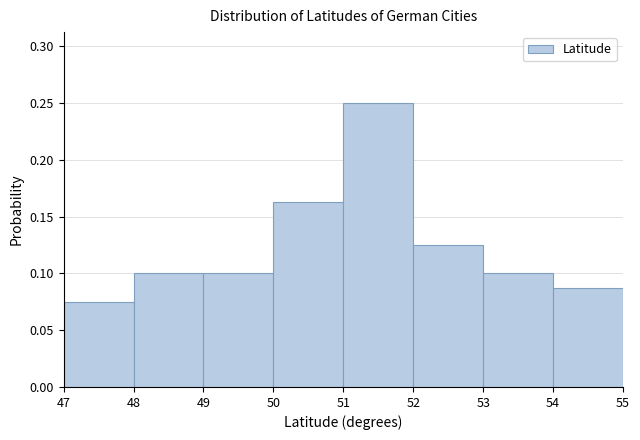

Reading left to right, list every bar in this chart as the range it spans on the x-axis followed by its height. The values are not printed on the chart, so give them approximately, as read against the axis.

47 to 48: 0.075
48 to 49: 0.100
49 to 50: 0.100
50 to 51: 0.165
51 to 52: 0.250
52 to 53: 0.125
53 to 54: 0.100
54 to 55: 0.090